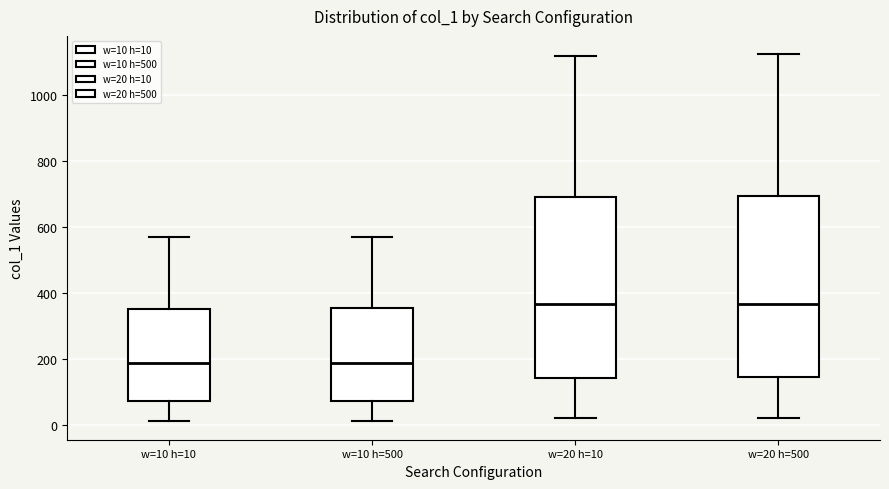

Reading left to right, transcribe this box plot: for each box, give where its median line is, the range the box spans, and where its two whiskers end, as read against the y-axis. The values are not printed on the chart, so give them approximately, as read against the axis.

w=10 h=10: median 180, box 80 to 360, whiskers 20 to 560
w=10 h=500: median 180, box 80 to 360, whiskers 20 to 580
w=20 h=10: median 360, box 140 to 700, whiskers 20 to 1120
w=20 h=500: median 360, box 140 to 700, whiskers 20 to 1120